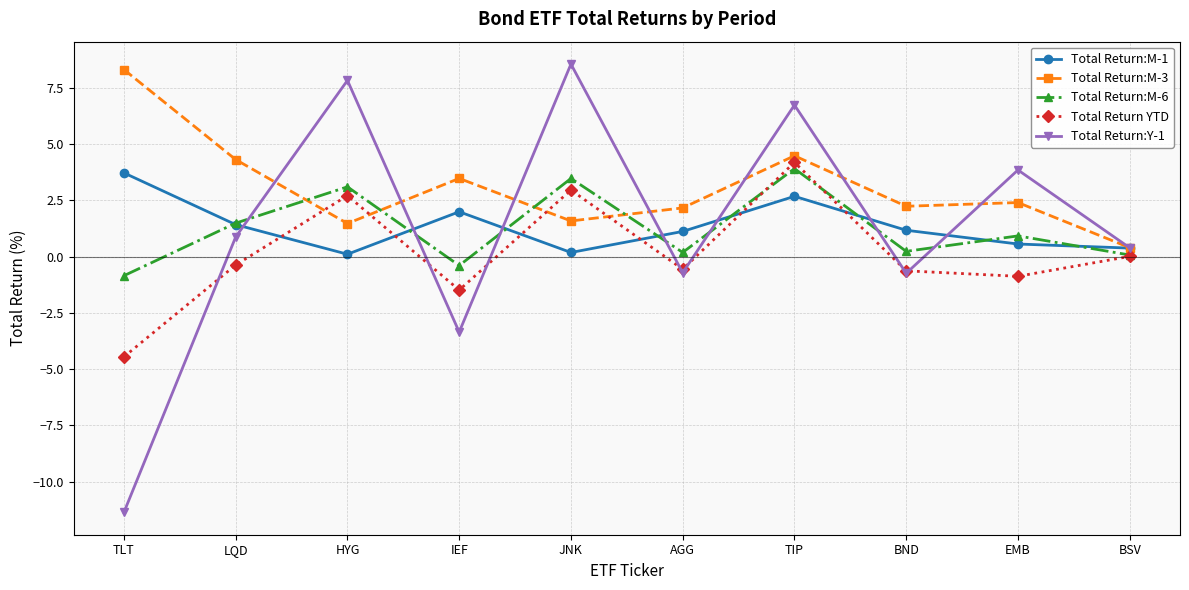

Which series has the largest total across all categories?

Total Return:M-3